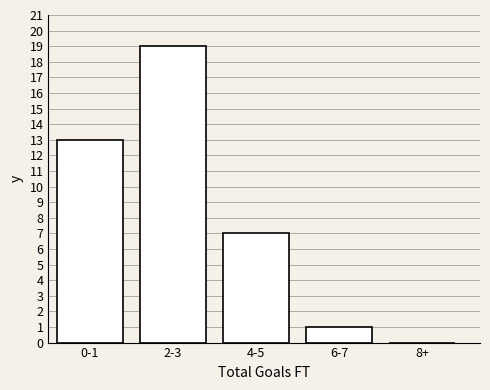

Reading left to right, extract all data points from this chart.

0-1=13	2-3=19	4-5=7	6-7=1	8+=0